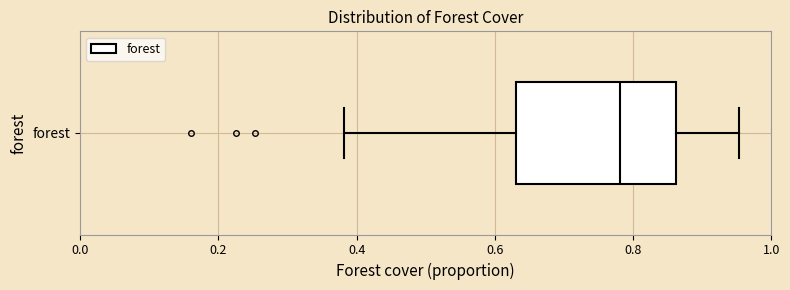

Transcribe this box plot: give where the median line is, the range the box spans, and where the two whiskers end, as read against the x-axis. The values are not printed on the chart, so give them approximately, as read against the axis.

median 0.78, box 0.64 to 0.86, whiskers 0.38 to 0.96